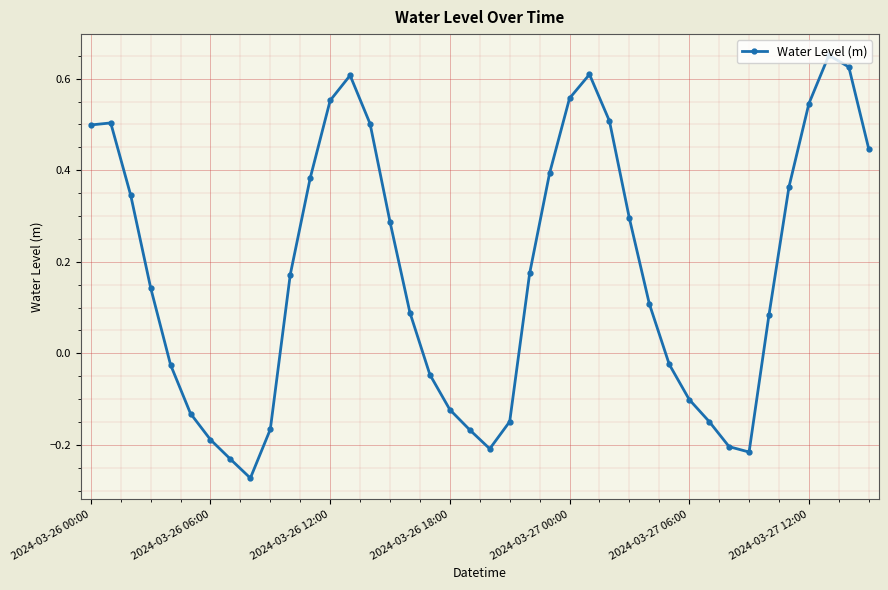

True or false: the data has more than 0 interior local peaks.

True